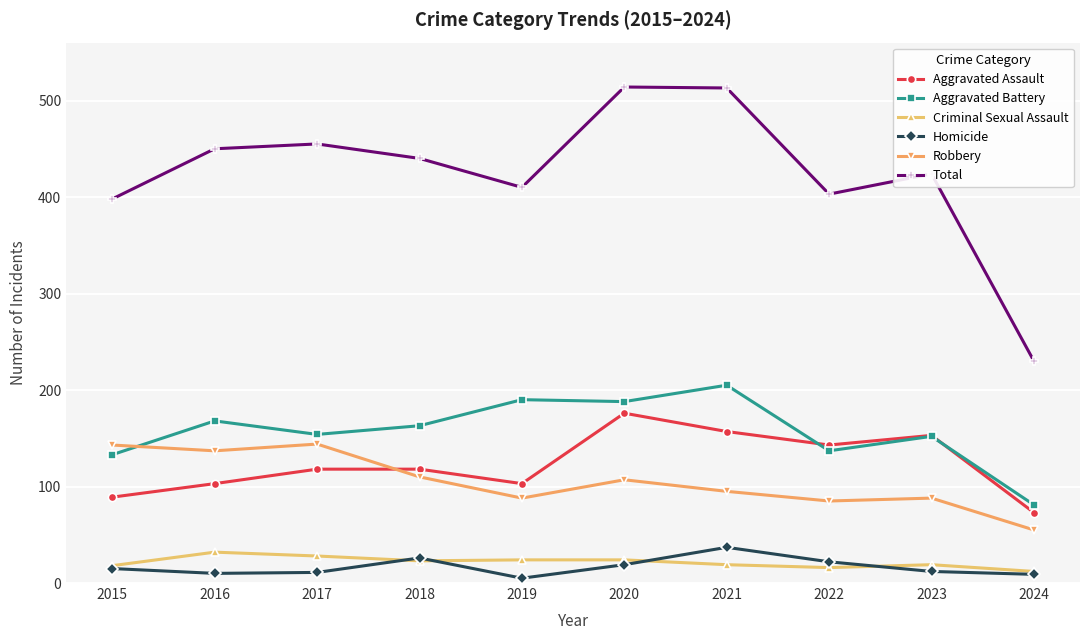

The Total series shows 787 at 2021. True or false?

False